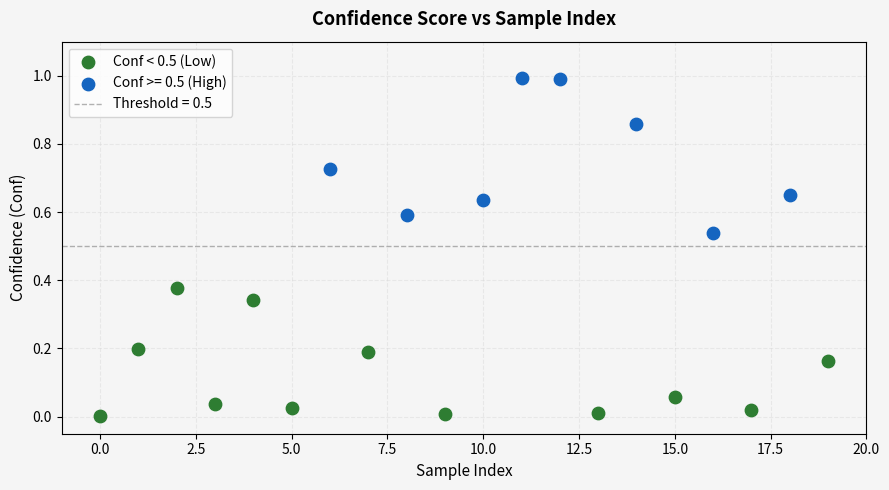

Which series has the largest Y range (max minus min)?

Conf >= 0.5 (High)